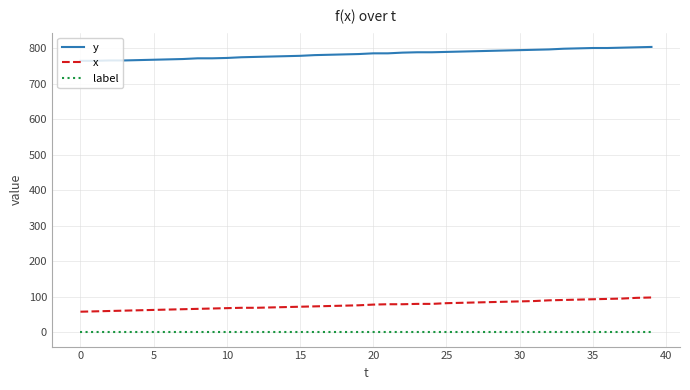

Rank the series by their maximum value, from lowest to highest.

label, x, y